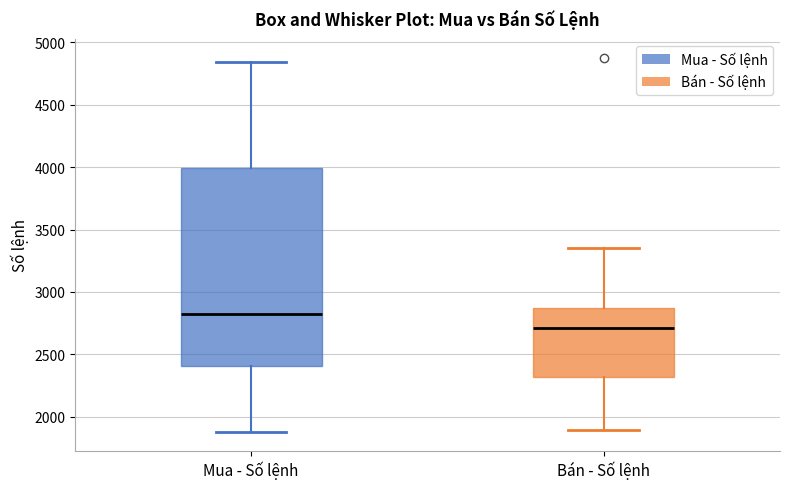

Reading left to right, read every box against the y-axis: the position of its median line, the range the box covers, and the ends of its whiskers. The values are not printed on the chart, so give them approximately, as read against the axis.

Mua - Số lệnh: median 2850, box 2400 to 4000, whiskers 1900 to 4850
Bán - Số lệnh: median 2700, box 2300 to 2850, whiskers 1900 to 3350